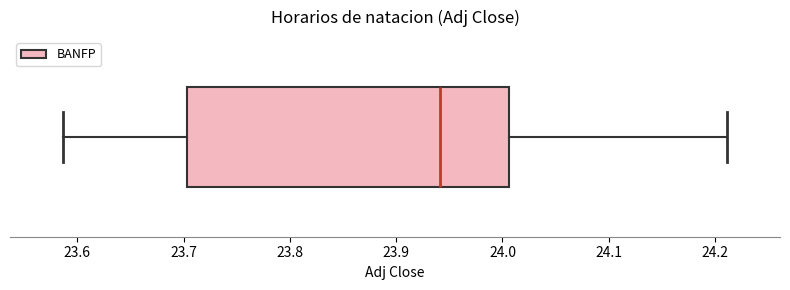

Transcribe this box plot: give where the median line is, the range the box spans, and where the two whiskers end, as read against the x-axis. The values are not printed on the chart, so give them approximately, as read against the axis.

median 23.94, box 23.70 to 24.01, whiskers 23.59 to 24.21